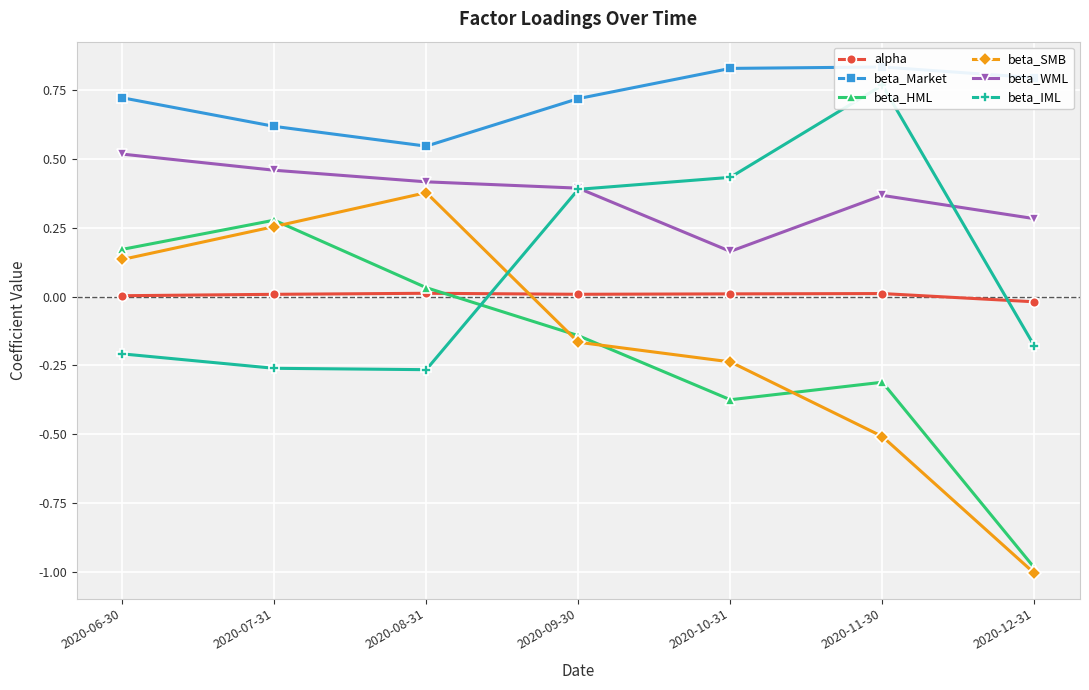

Reading left to right, extract all data points from this chart.

alpha: 0.0	0.0	0.0	0.0	0.0	0.0	-0.0
beta_Market: 0.7	0.6	0.5	0.7	0.8	0.8	0.8
beta_HML: 0.2	0.3	0.0	-0.1	-0.4	-0.3	-1.0
beta_SMB: 0.1	0.3	0.4	-0.2	-0.2	-0.5	-1.0
beta_WML: 0.5	0.5	0.4	0.4	0.2	0.4	0.3
beta_IML: -0.2	-0.3	-0.3	0.4	0.4	0.8	-0.2